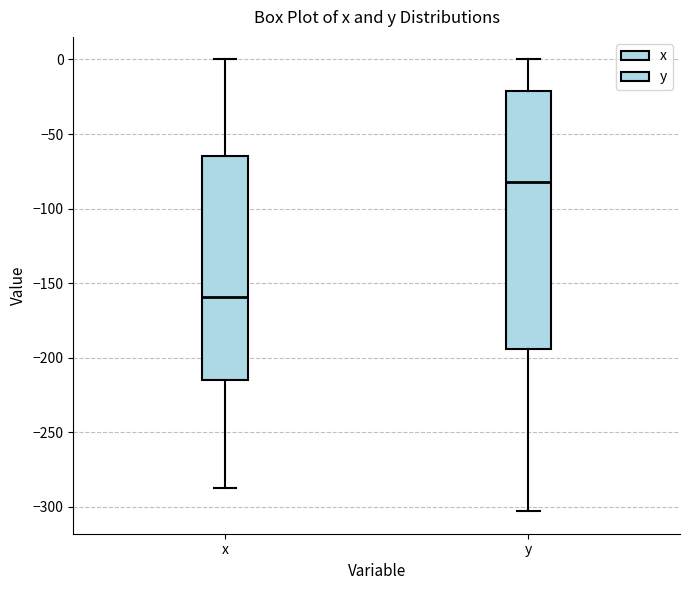

Reading left to right, transcribe this box plot: for each box, give where its median line is, the range the box spans, and where its two whiskers end, as read against the y-axis. The values are not printed on the chart, so give them approximately, as read against the axis.

x: median -160, box -215 to -65, whiskers -285 to 0
y: median -80, box -195 to -20, whiskers -305 to 0